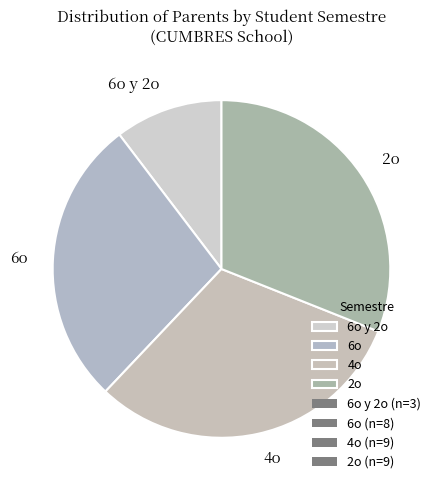

Which slice is the smallest?

6o y 2o